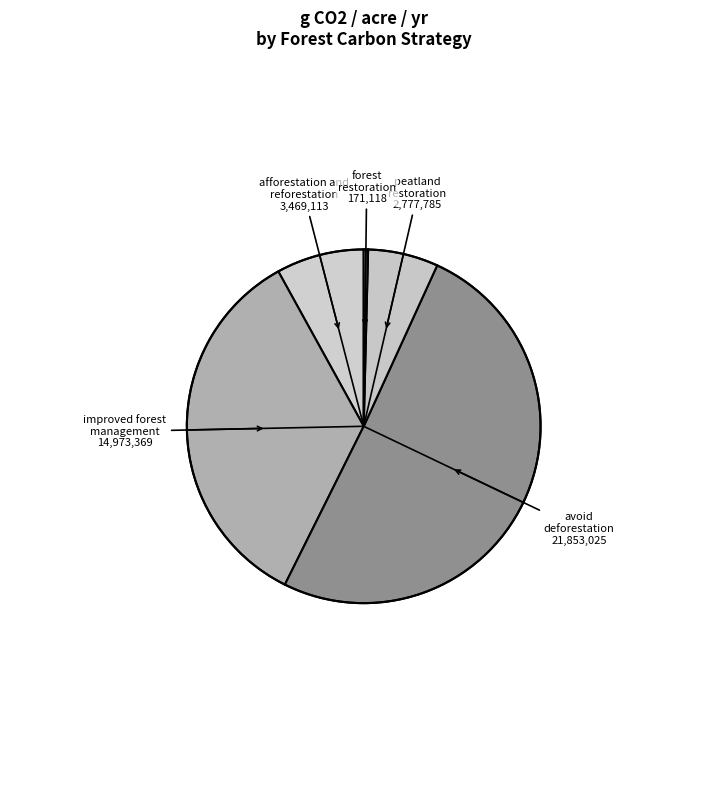

How many segments does this pie chart have?

5